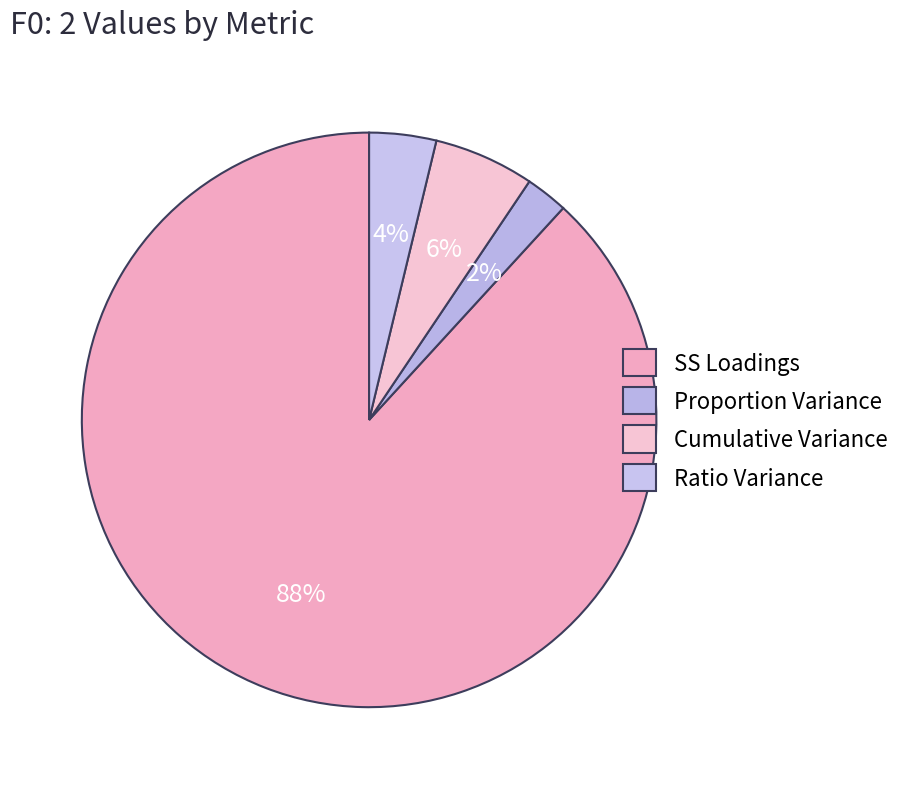

Which category has the smallest portion of the pie?

Proportion Variance